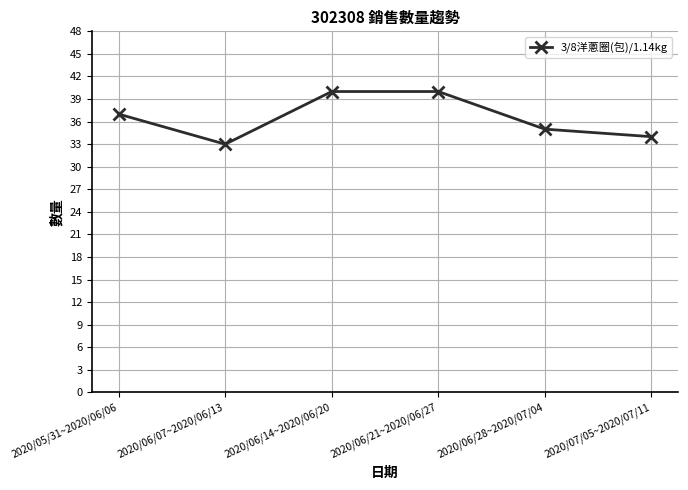

What position from the right is 2020/07/05~2020/07/11?

1